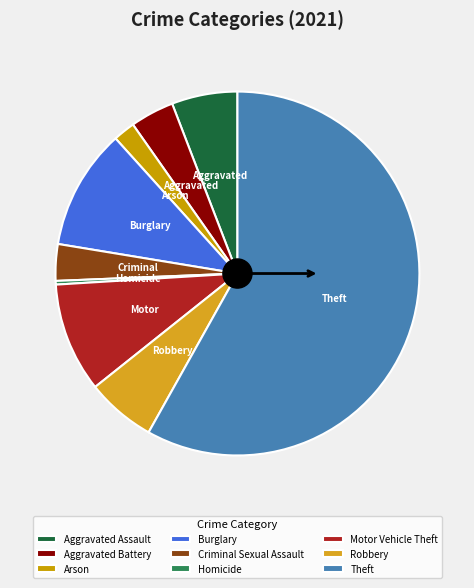

How many slices are in this pie chart?

9